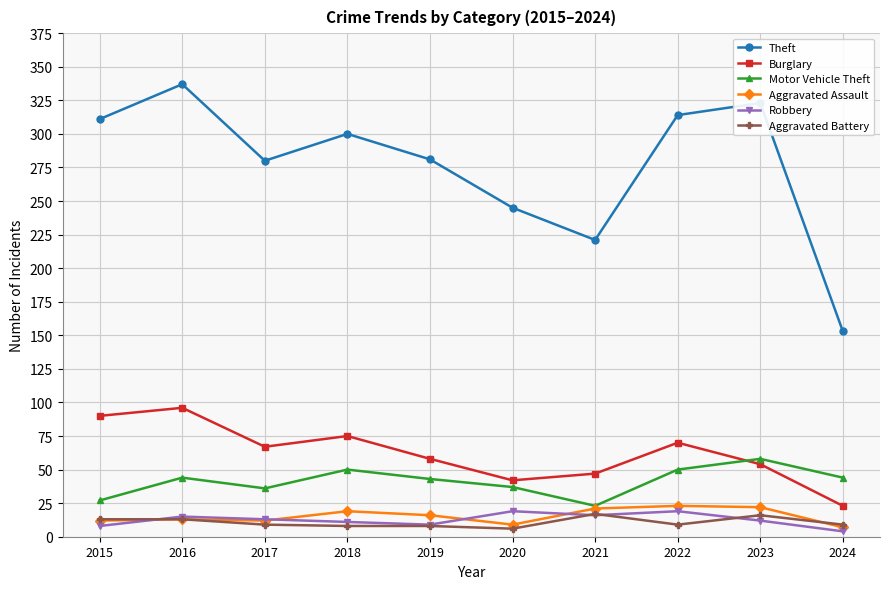

Where does the Burglary series first go above 67?

2015